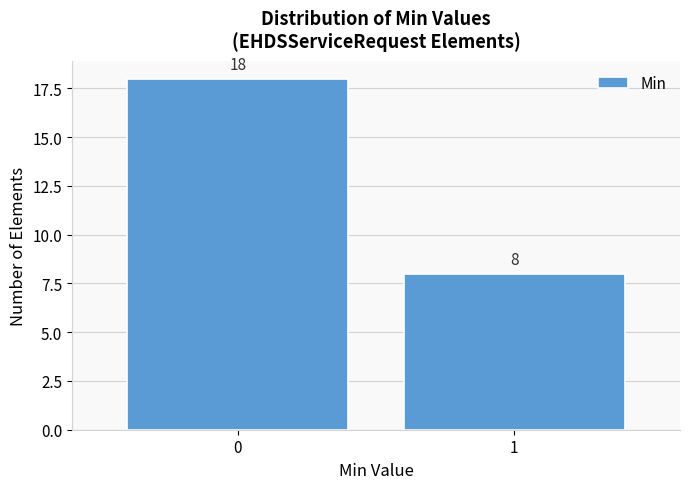

Reading left to right, extract all data points from this chart.

0=18	1=8